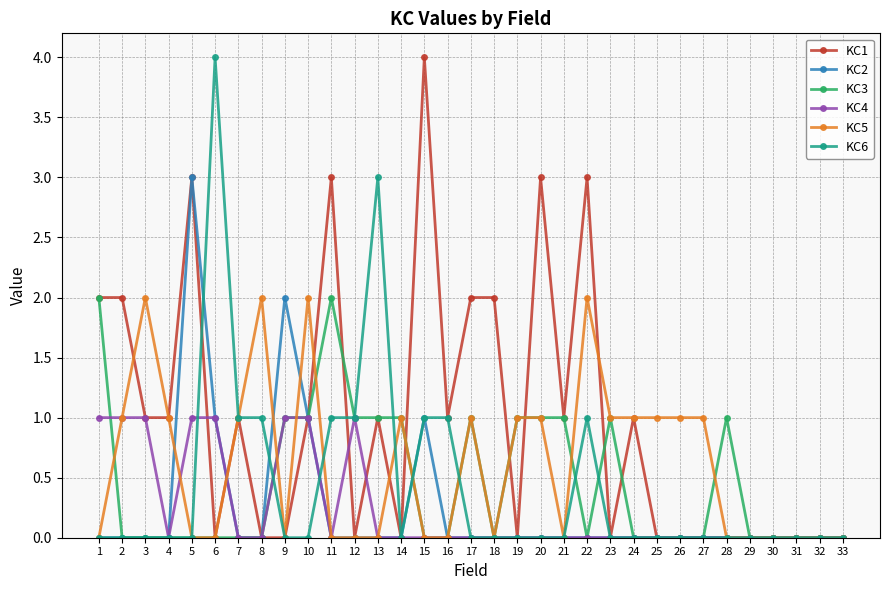

Does the chart have visible grid lines?

Yes